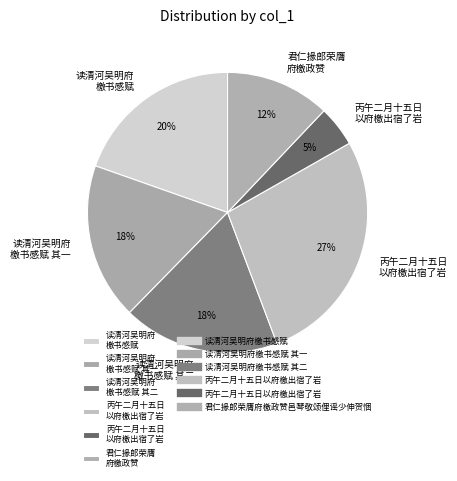

To the nearest percent, what is the average slice percentage?

17%